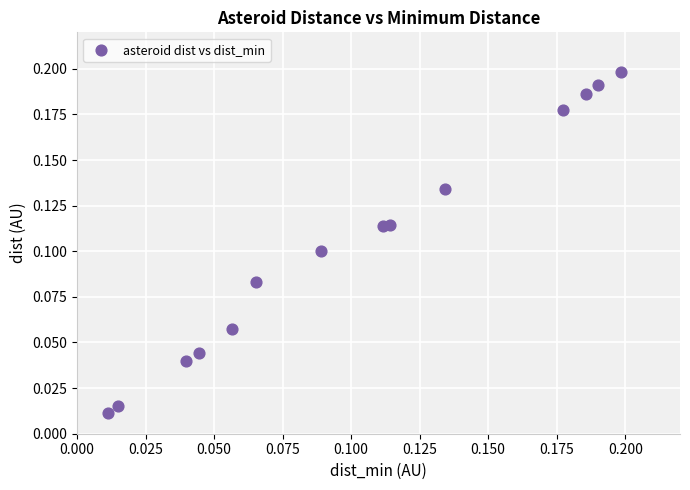

How many data points are displayed?

14